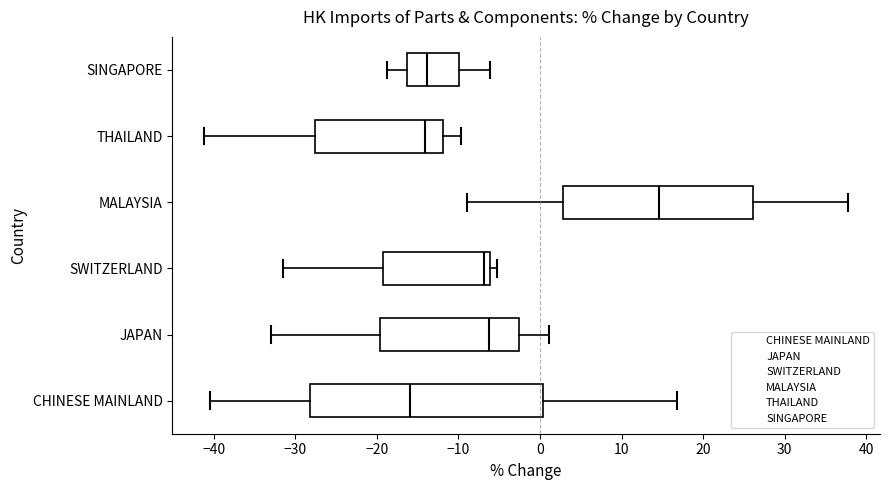

Where does the right whisker of the box for THAILAND end on the x-axis? The values are not printed on the chart, so give them approximately, as read against the axis.

-10